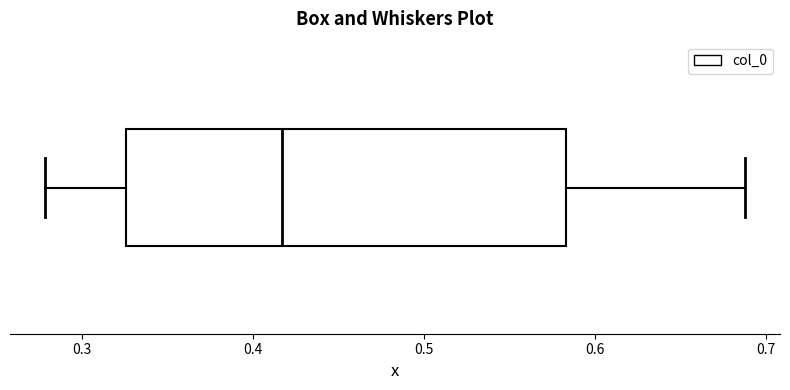

Read this box plot against the x-axis: the position of the median line, the range covered by the box, and the ends of both whiskers. The values are not printed on the chart, so give them approximately, as read against the axis.

median 0.42, box 0.33 to 0.58, whiskers 0.28 to 0.69